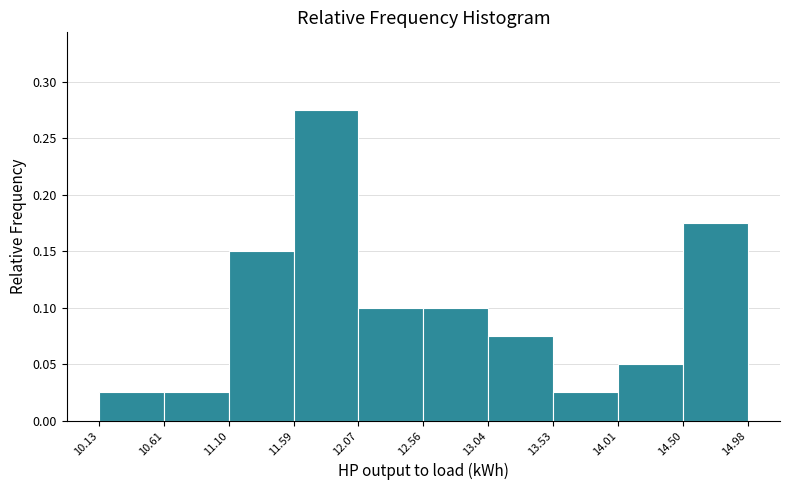

Reading left to right, list every bar in this chart as the range it spans on the x-axis followed by its height. The values are not printed on the chart, so give them approximately, as read against the axis.

10.13 to 10.61: 0.025
10.61 to 11.10: 0.025
11.10 to 11.59: 0.150
11.59 to 12.07: 0.275
12.07 to 12.56: 0.100
12.56 to 13.04: 0.100
13.04 to 13.53: 0.075
13.53 to 14.01: 0.025
14.01 to 14.50: 0.050
14.50 to 14.98: 0.175